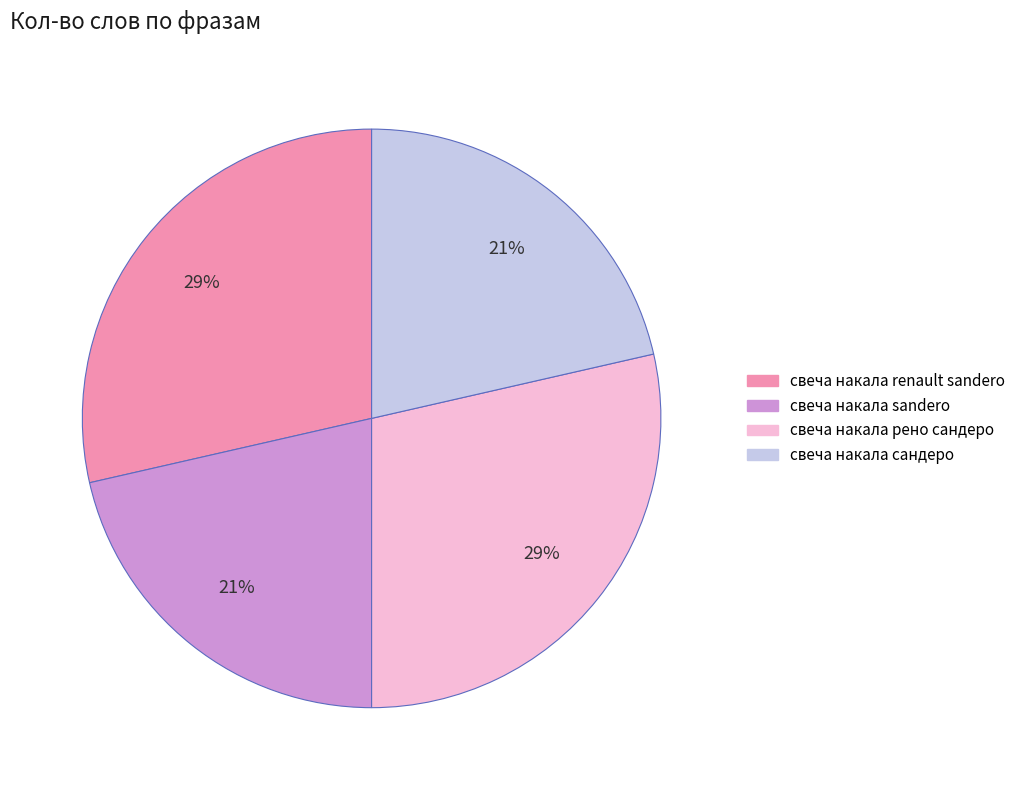

Is the sum of свеча накала renault sandero and свеча накала рено сандеро greater than half?

Yes